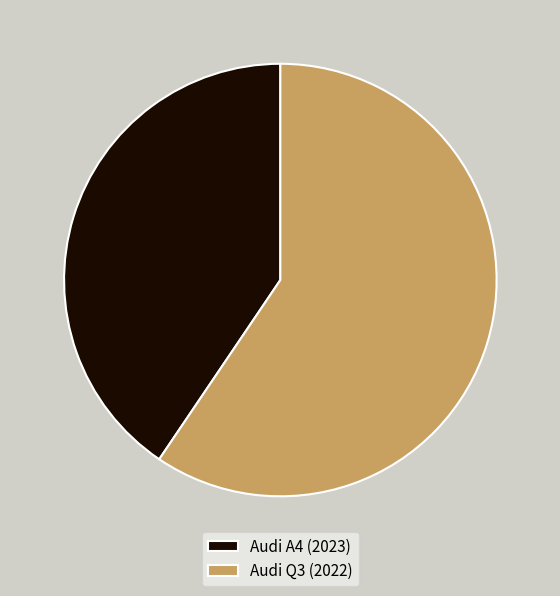

Is Audi A4 (2023) the majority of the pie?

No